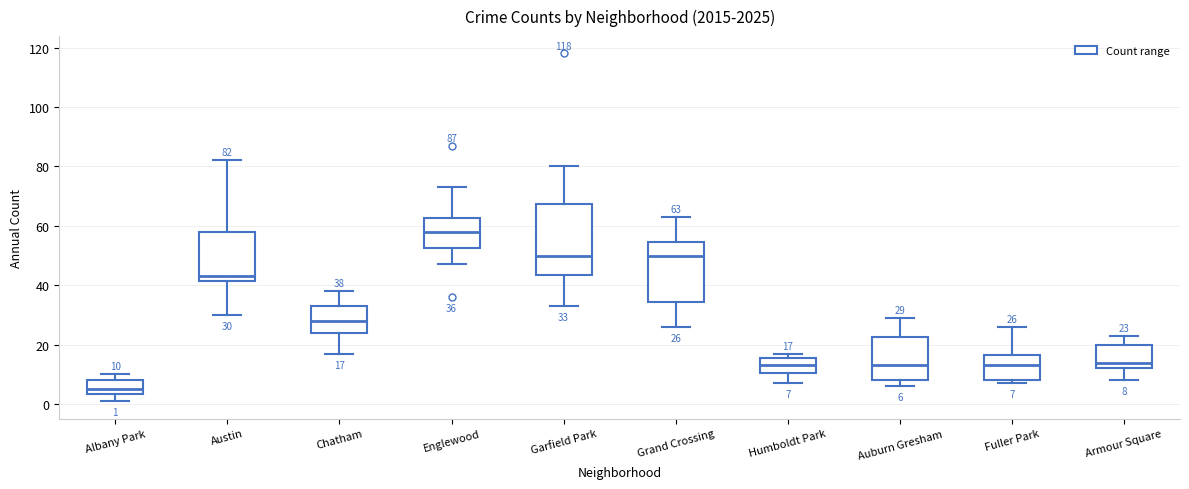

Which box's median line is the lowest?

Albany Park